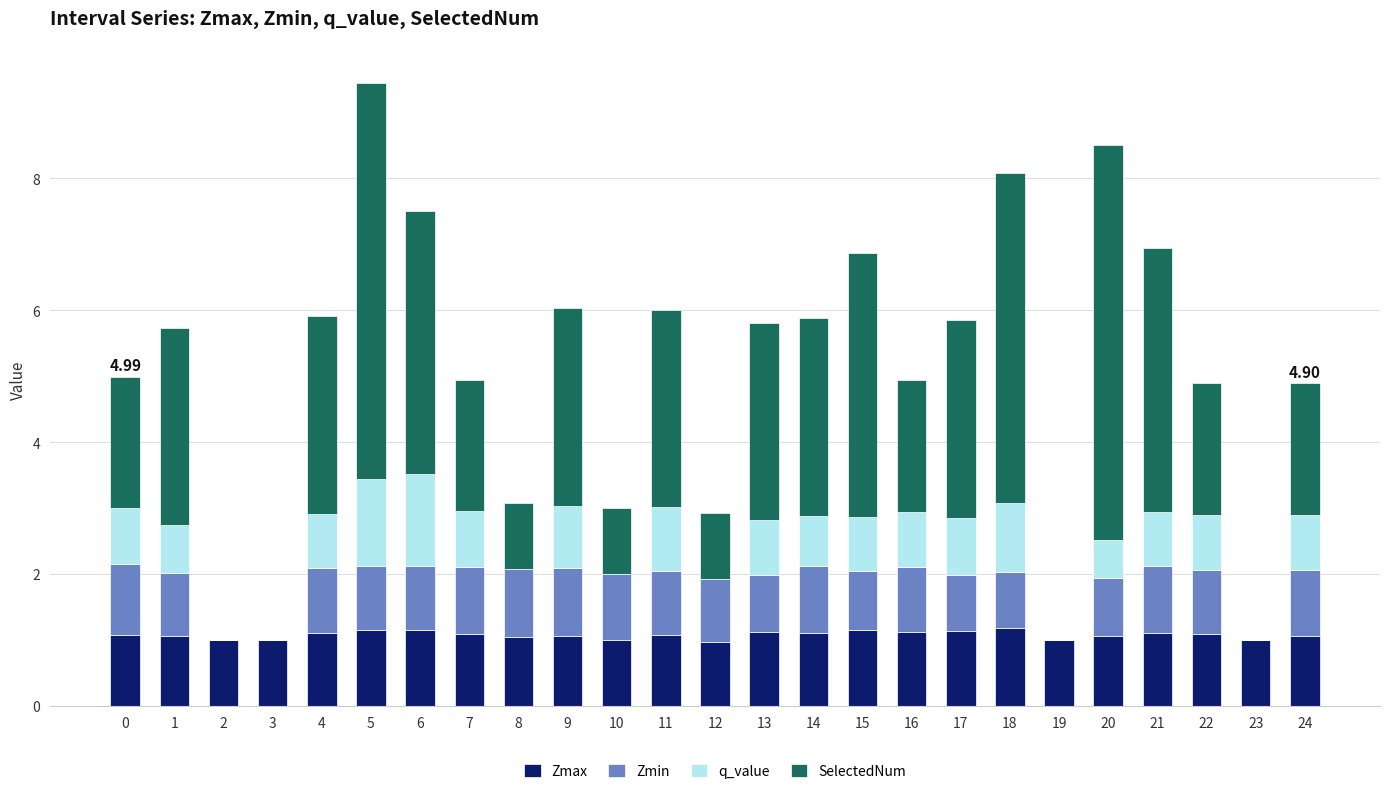

At which category is the sum across all series the highest?

5